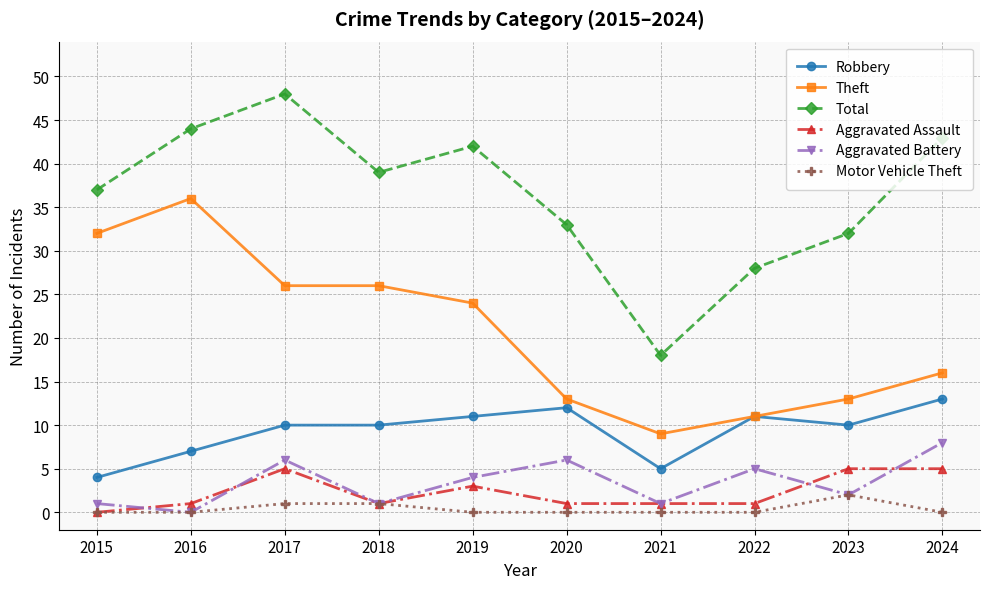

Count the Robbery values in the range 7 to 11.

6